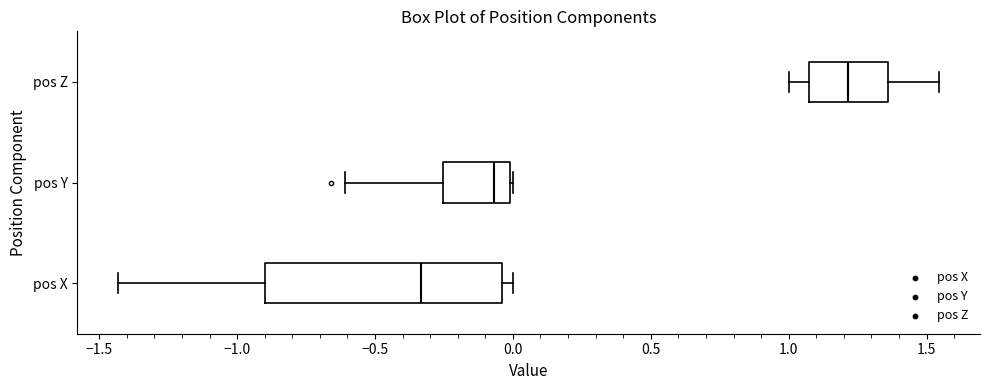

Which box has the furthest to the left median line?

pos X